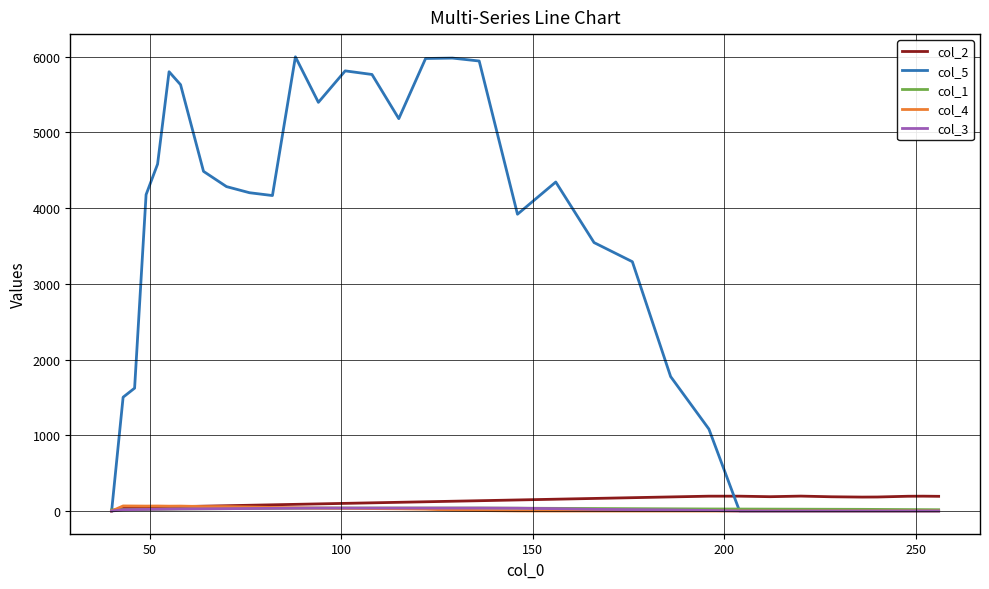

Which series has the largest total across all categories?

col_5